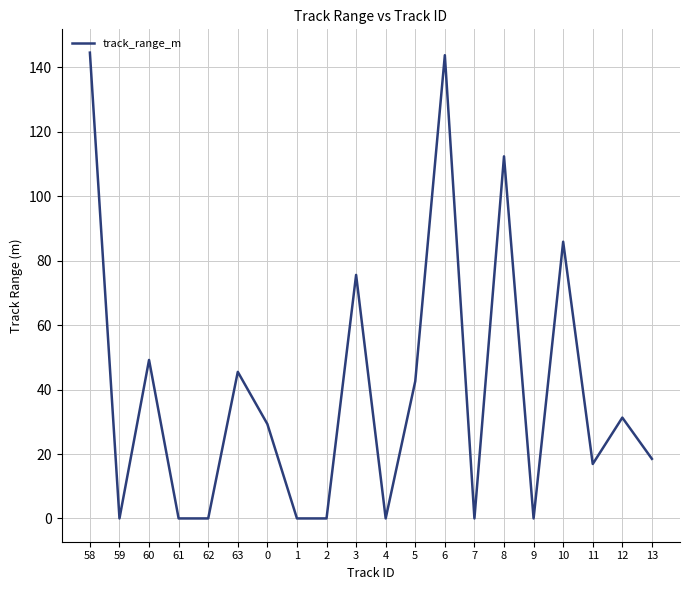

Reading left to right, extract all data points from this chart.

144.6	0.0	49.2	0.0	0.0	45.5	29.3	0.0	0.0	75.6	0.0	42.6	143.8	0.0	112.4	0.0	85.9	16.9	31.3	18.5